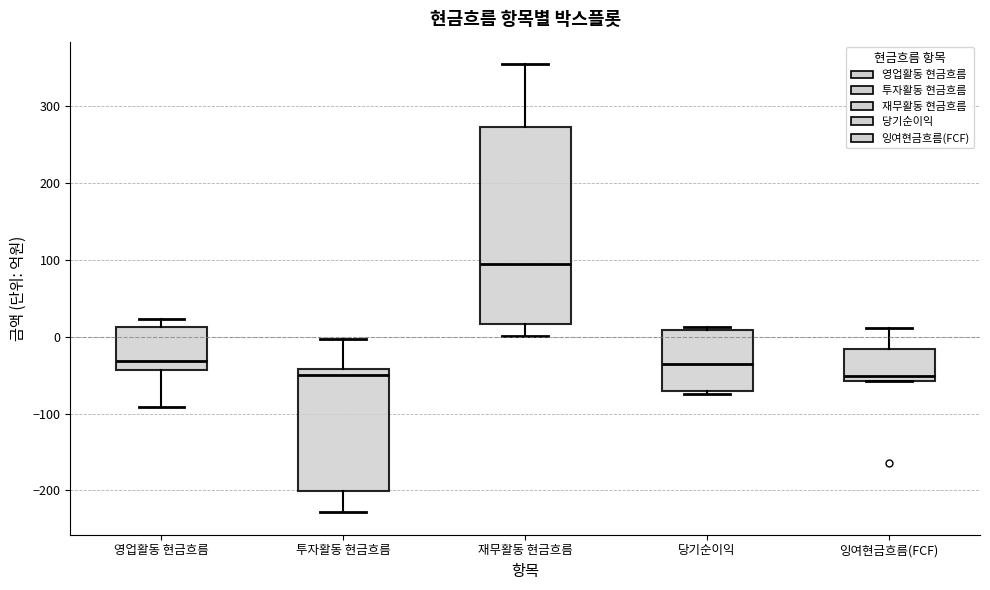

Reading left to right, transcribe this box plot: for each box, give where its median line is, the range the box spans, and where its two whiskers end, as read against the y-axis. The values are not printed on the chart, so give them approximately, as read against the axis.

영업활동 현금흐름: median -30, box -40 to 10, whiskers -90 to 20
투자활동 현금흐름: median -50, box -200 to -40, whiskers -230 to 0
재무활동 현금흐름: median 90, box 20 to 270, whiskers 0 to 350
당기순이익: median -40, box -70 to 10, whiskers -70 (just below the box's lower edge) to 10
잉여현금흐름(FCF): median -50, box -60 to -20, whiskers -60 to 10